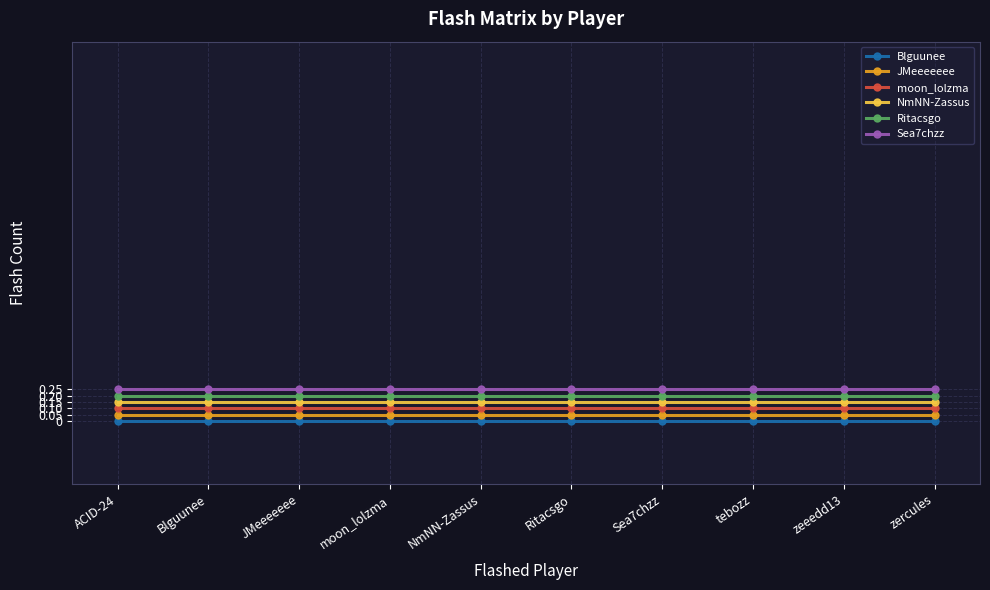

At how many categories does at least one series exceed 0?

10